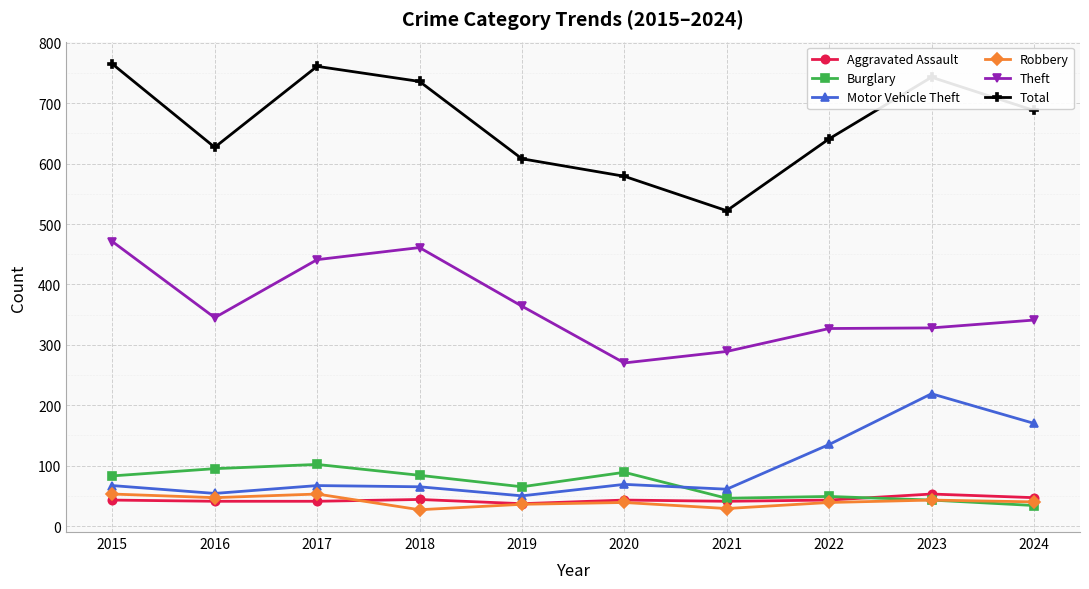

In Burglary, how many points are lower than both neighbors (excluding endpoints)?

2